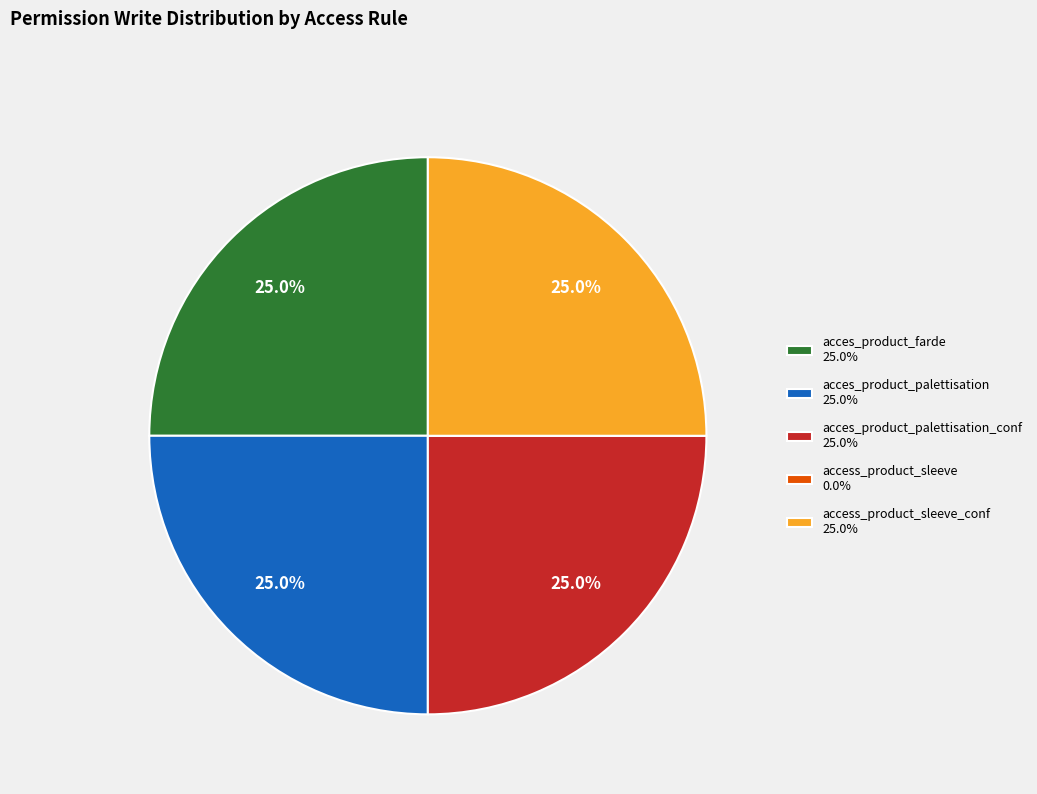

What is the total percentage of acces_product_farde 25.0% and acces_product_palettisation 25.0%?

50.0%